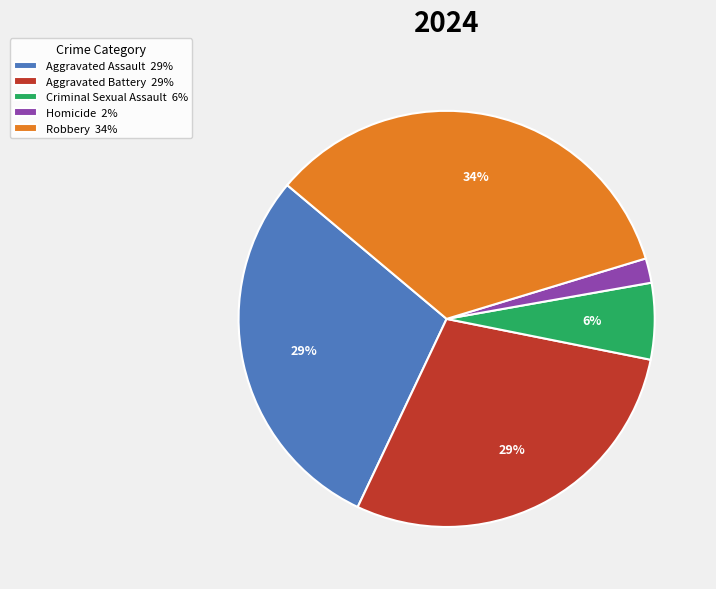

Do Robbery 34% and Homicide 2% together represent more than half of the pie?

No